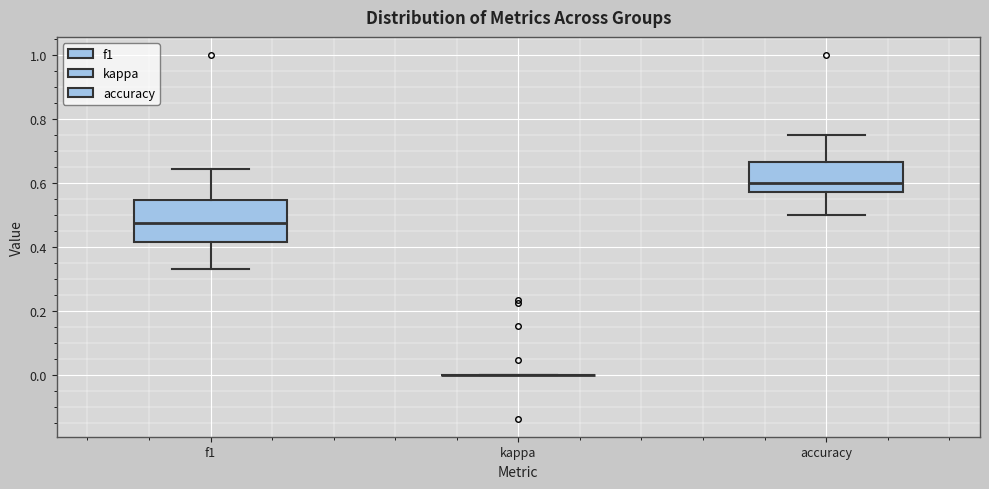

Reading left to right, read every box against the y-axis: the position of its median line, the range the box covers, and the ends of its whiskers. The values are not printed on the chart, so give them approximately, as read against the axis.

f1: median 0.48, box 0.42 to 0.54, whiskers 0.34 to 0.64
kappa: box collapsed to a line at 0.00, whiskers 0.00 to 0.00
accuracy: median 0.60, box 0.58 to 0.66, whiskers 0.50 to 0.76